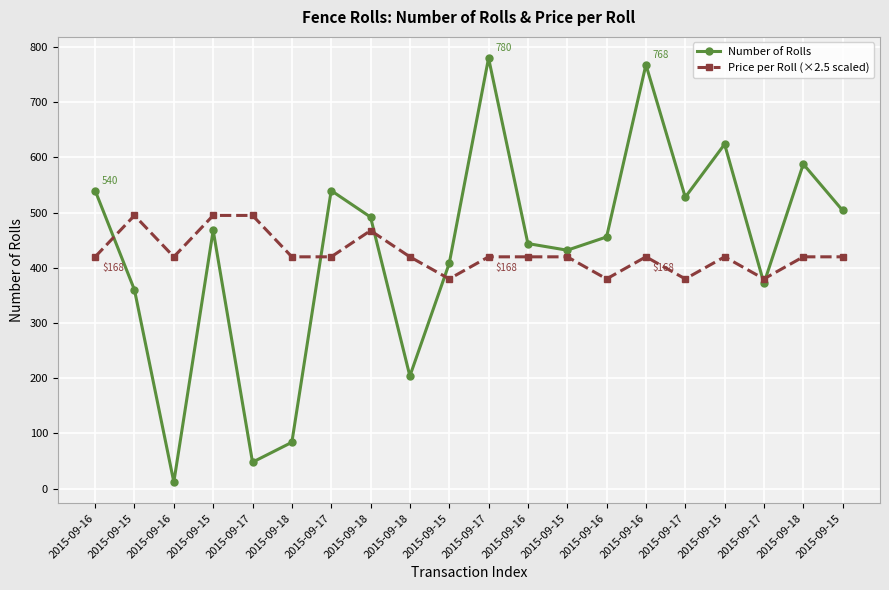

How many values in the Number of Rolls series are below 468?

10